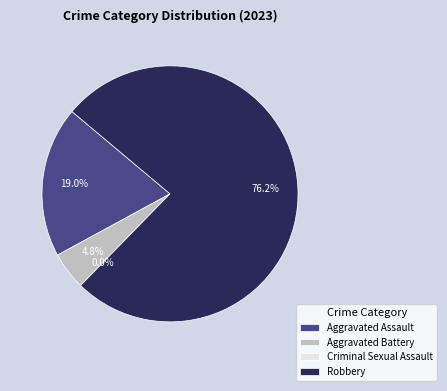

How much of the chart is everything except Criminal Sexual Assault?

100.0%